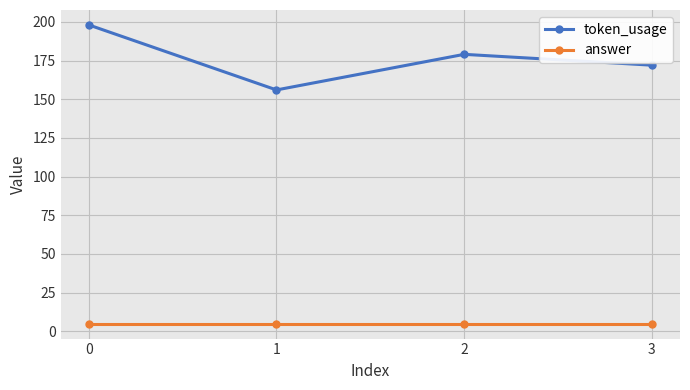

True or false: token_usage and answer cross at least once.

False